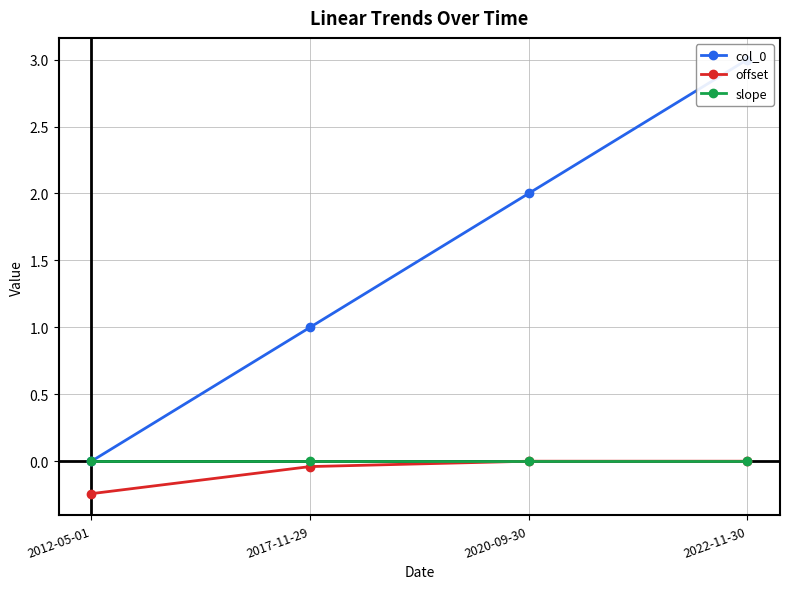

Is it true that col_0 equals -1.5 at 2012-05-01?

False